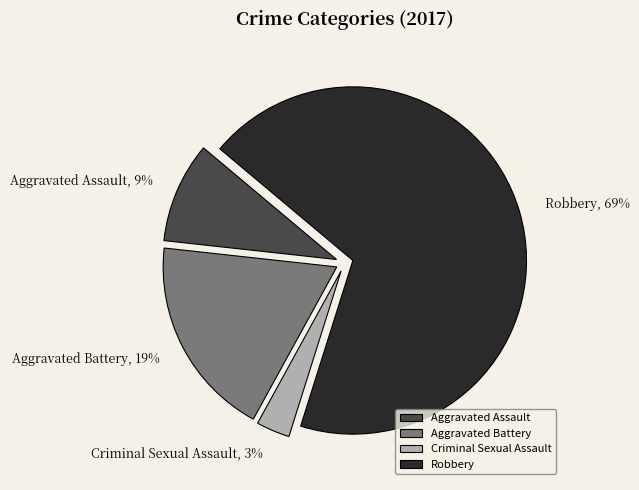

Which category has the smallest portion of the pie?

Criminal Sexual Assault